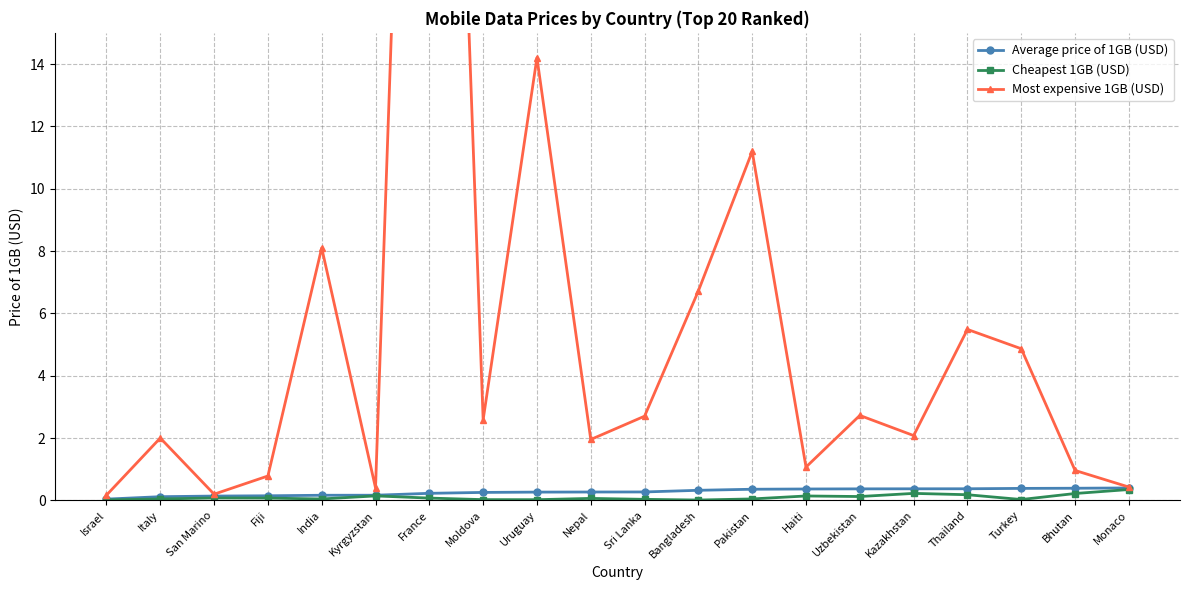

How many lines are shown in the chart?

3